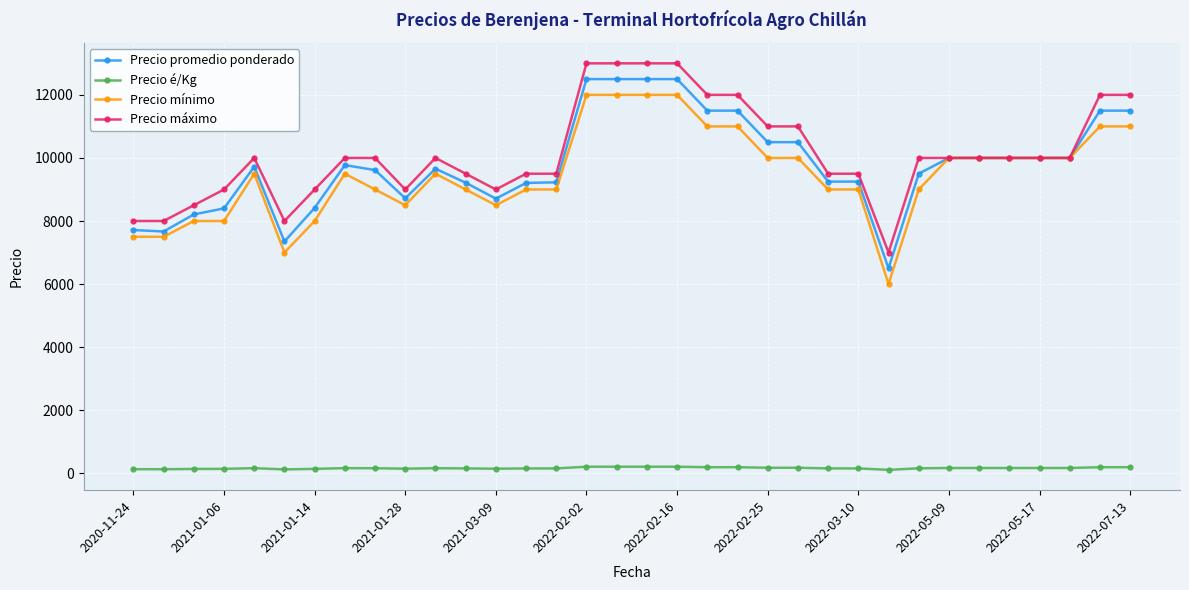

At how many categories does at least one series exceed 1279?

34